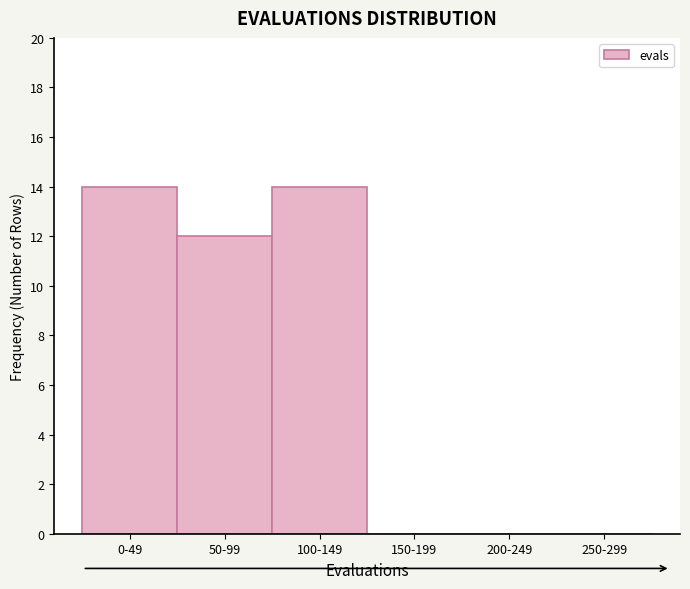

Reading right to left, transcribe all the data shown in this chart.

250-299=0	200-249=0	150-199=0	100-149=14	50-99=12	0-49=14